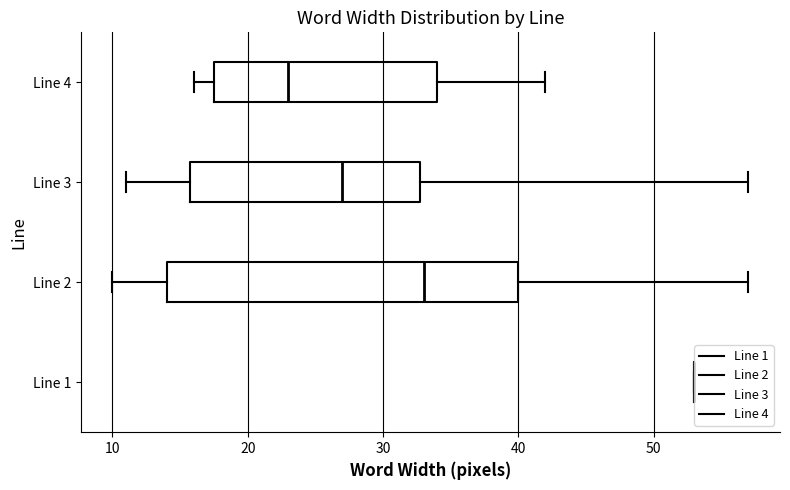

Reading bottom to top, read every box against the x-axis: the position of its median line, the range the box covers, and the ends of its whiskers. The values are not printed on the chart, so give them approximately, as read against the axis.

Line 1: box collapsed to a line at 53, whiskers 53 to 53
Line 2: median 33, box 14 to 40, whiskers 10 to 57
Line 3: median 27, box 16 to 33, whiskers 11 to 57
Line 4: median 23, box 18 to 34, whiskers 16 to 42